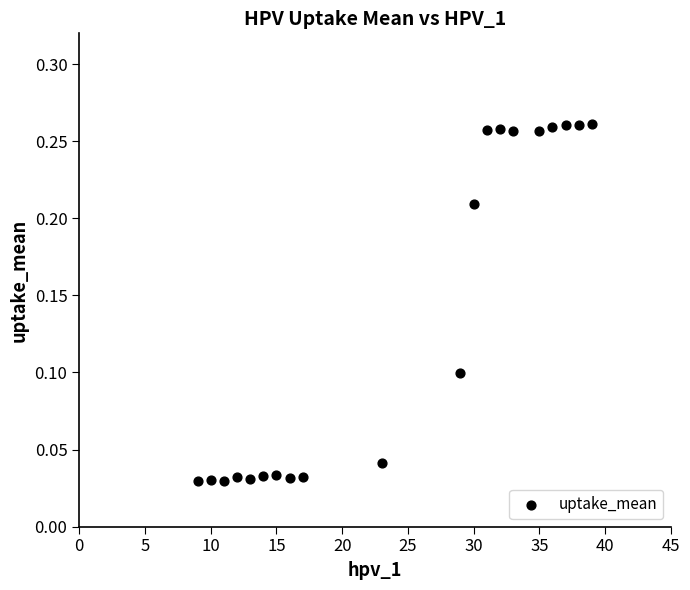

What is the range of X values (max minus min)?

30.0